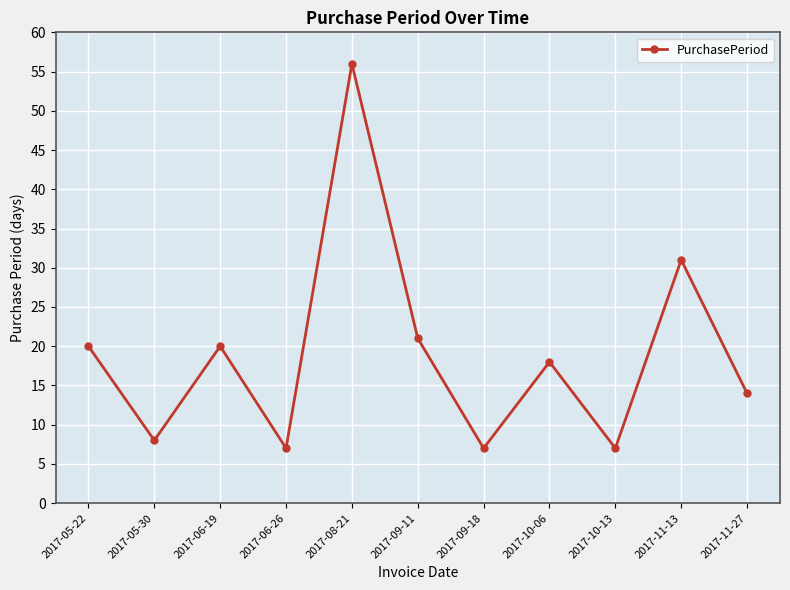

What is the sum of all values?

209